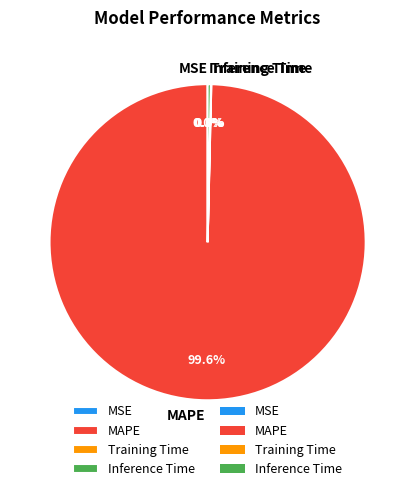

Which has a higher value, MAPE or Inference Time?

MAPE